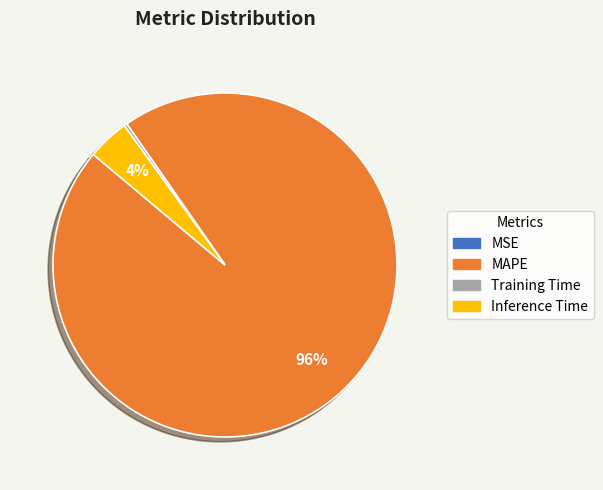

To the nearest percent, what is the difference between the largest and smallest slice percentages?

96%